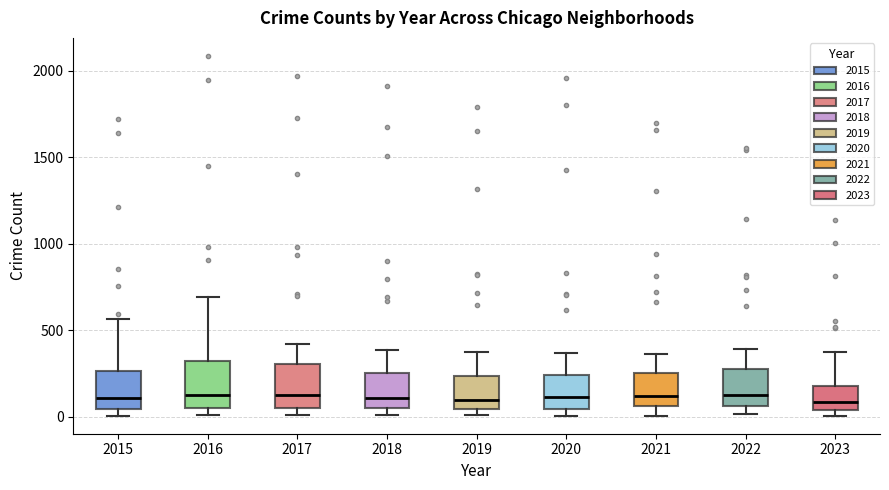

Where does the median line of the box at x = 2023 sit on the y-axis? The values are not printed on the chart, so give them approximately, as read against the axis.

100